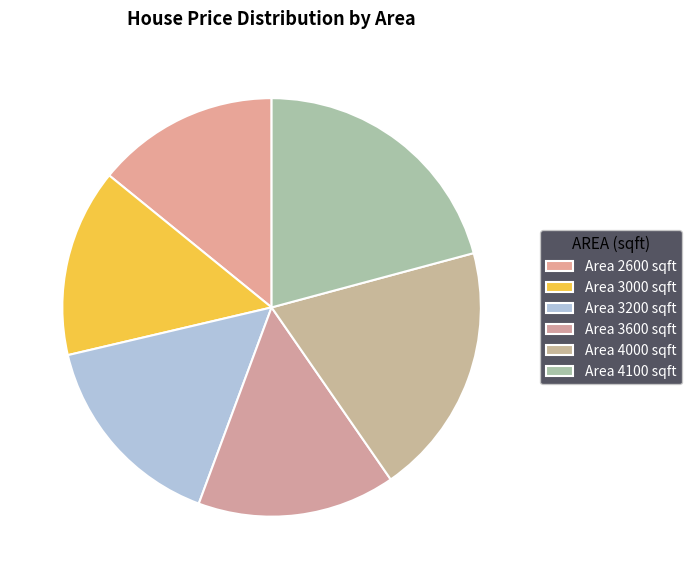

Rank the categories by value from lowest to highest.

2600, 3000, 3600, 3200, 4000, 4100